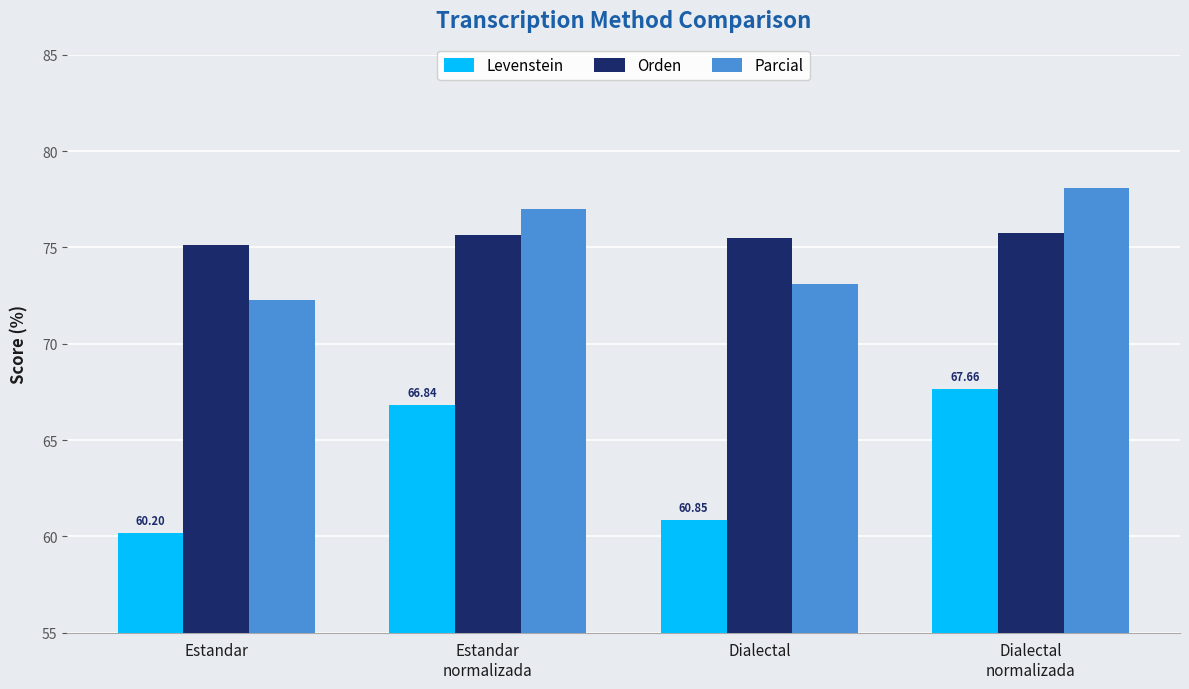

How many Orden values are between 75 and 76?

4